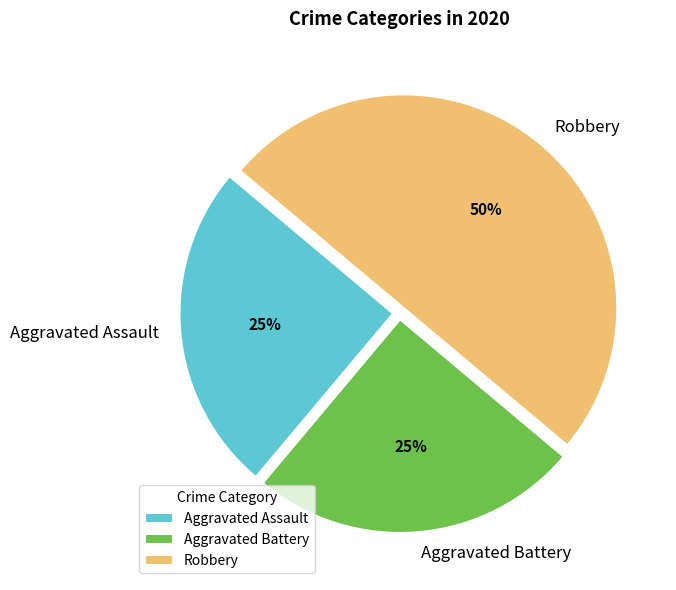

True or false: Robbery accounts for 57% of the total.

False